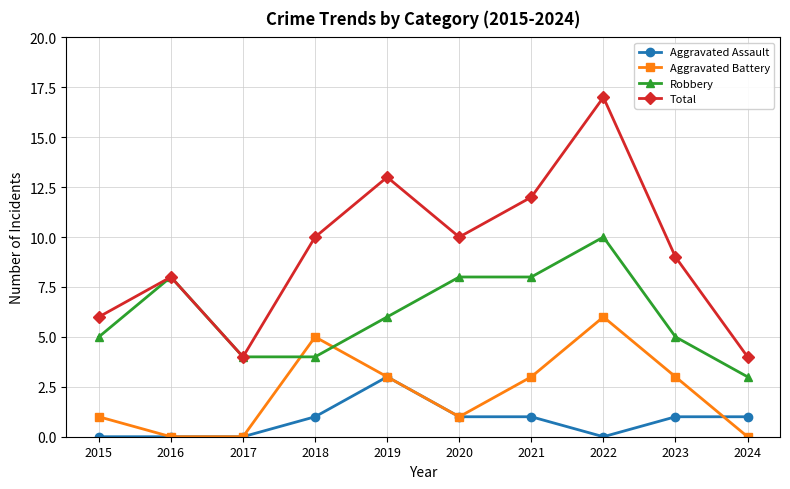

What is the value of the Aggravated Assault point at the 9th from the left?

1